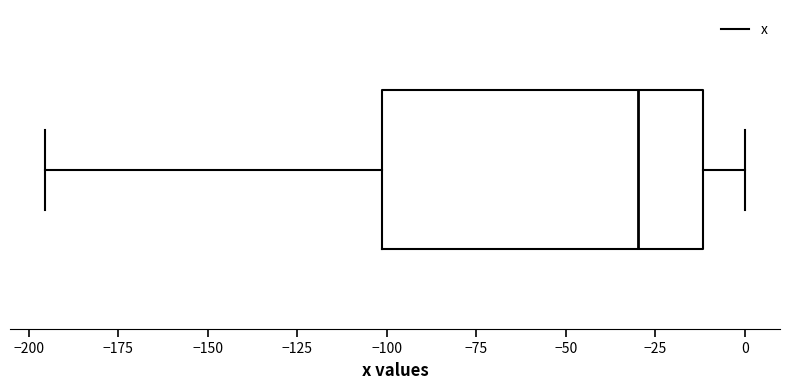

Where does the right whisker of the box end on the x-axis? The values are not printed on the chart, so give them approximately, as read against the axis.

0